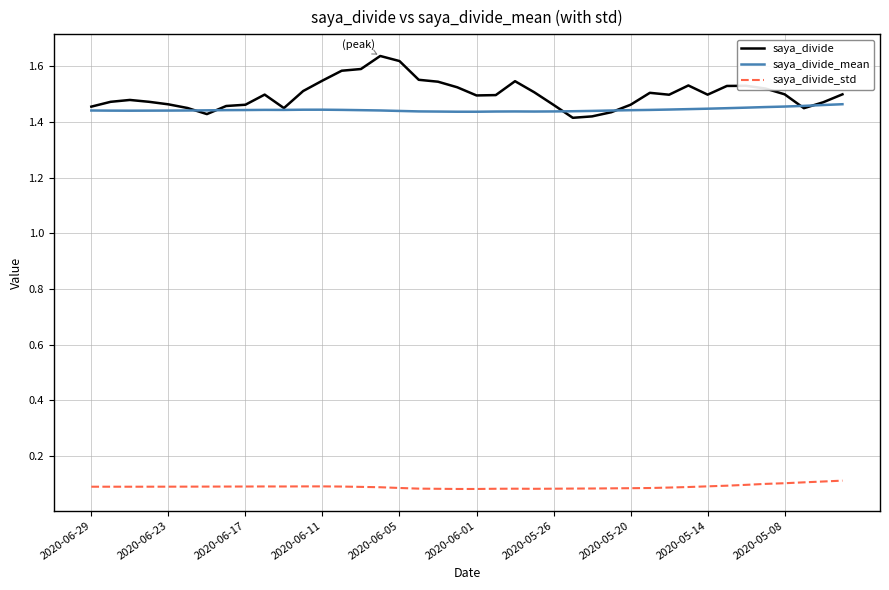

Rank the series by their maximum value, from highest to lowest.

saya_divide, saya_divide_mean, saya_divide_std